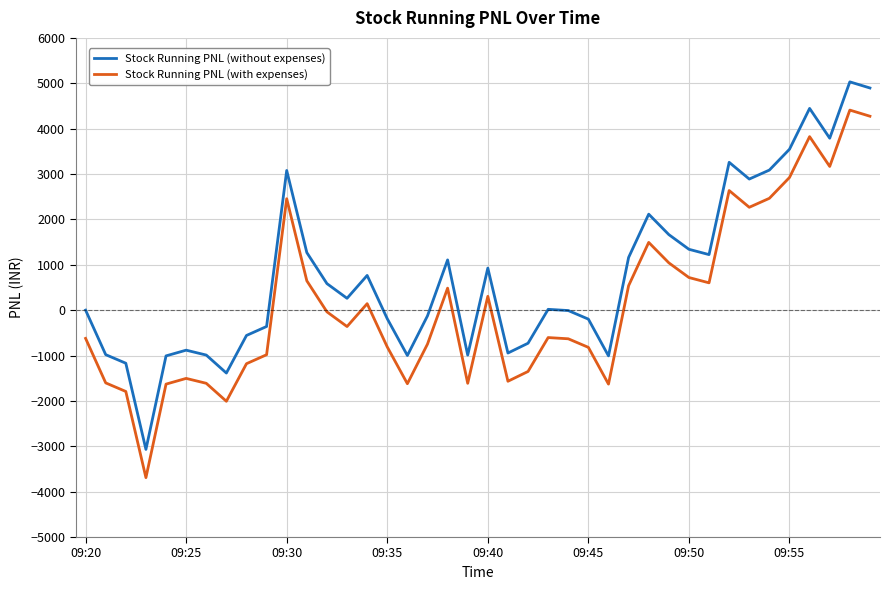

List the series in order of their peak value, lowest first.

Stock Running PNL (with expenses), Stock Running PNL (without expenses)